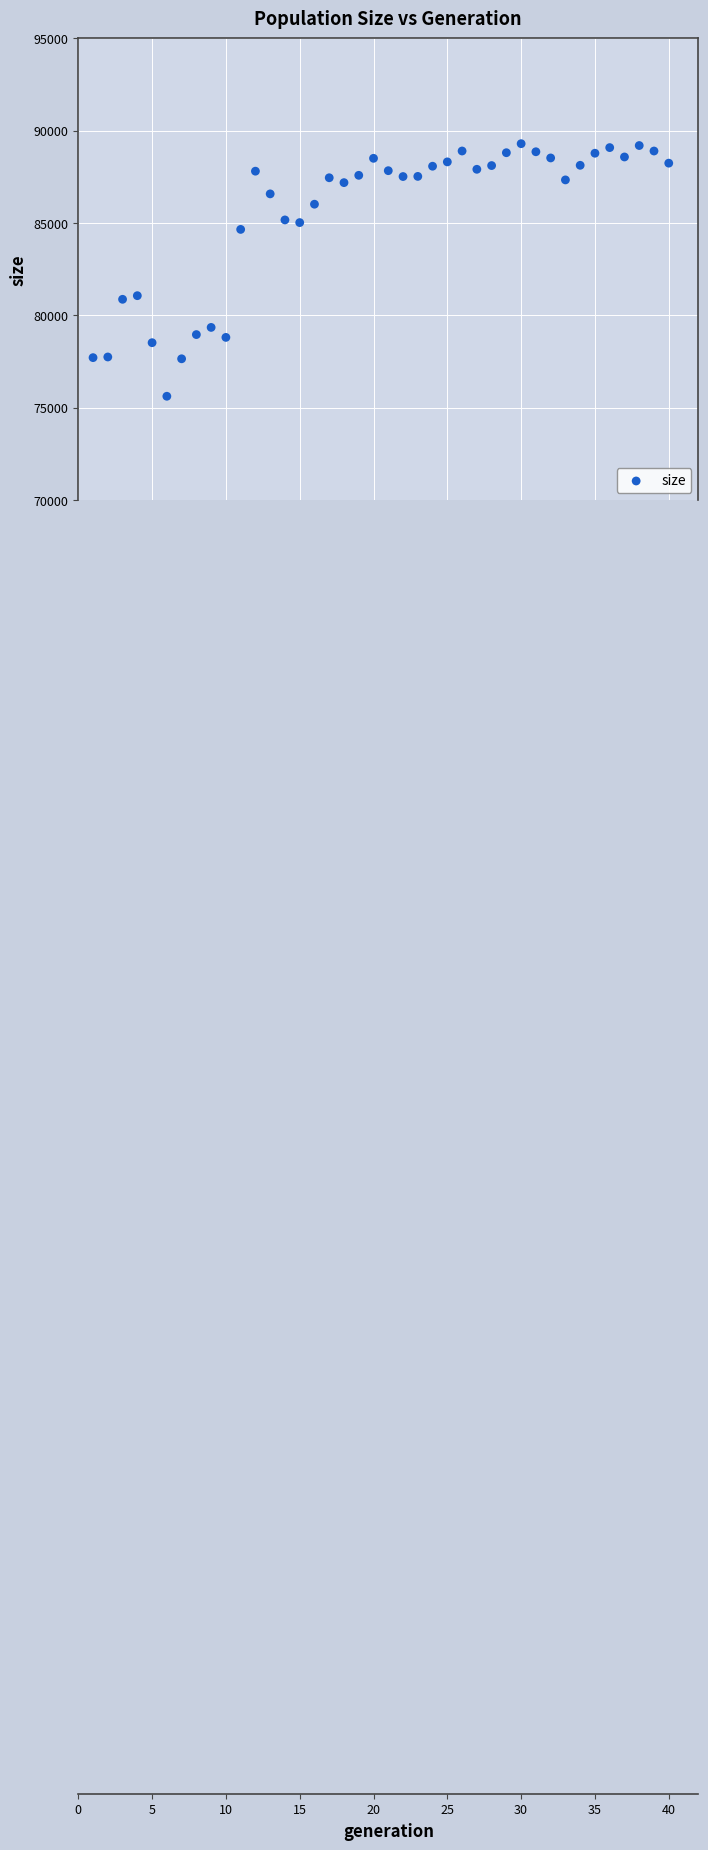

What is the range of Y values (max minus min)?

13668